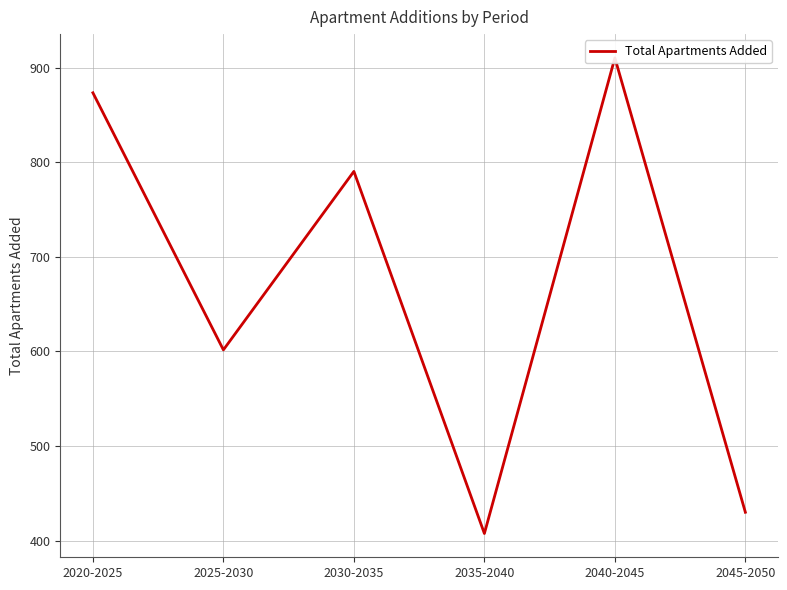

The value at 2020-2025 is 873.4. True or false?

True